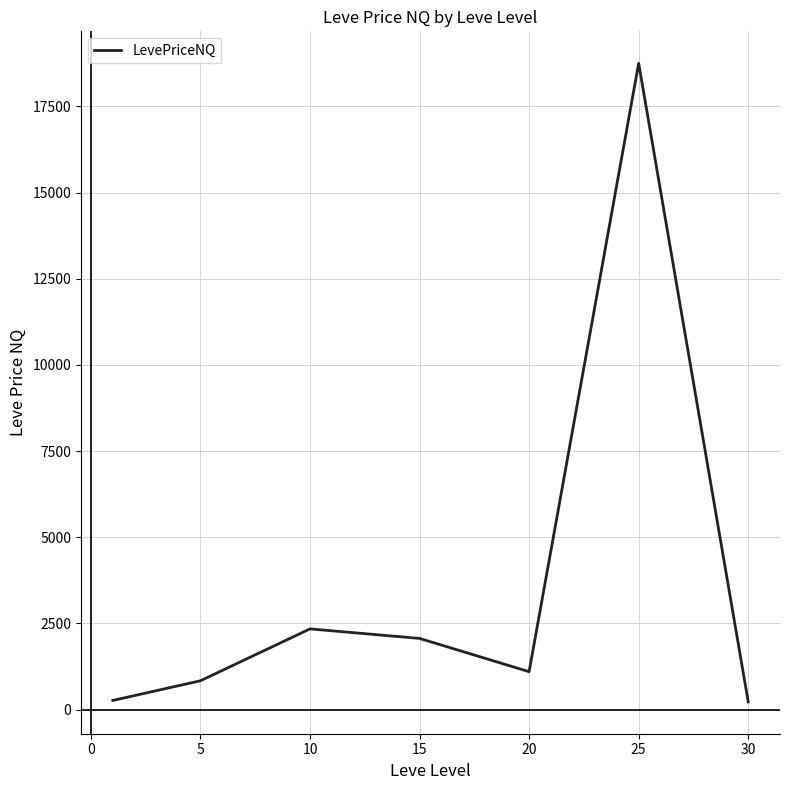

How many interior local peaks (higher than both neighbors) does the data have?

2